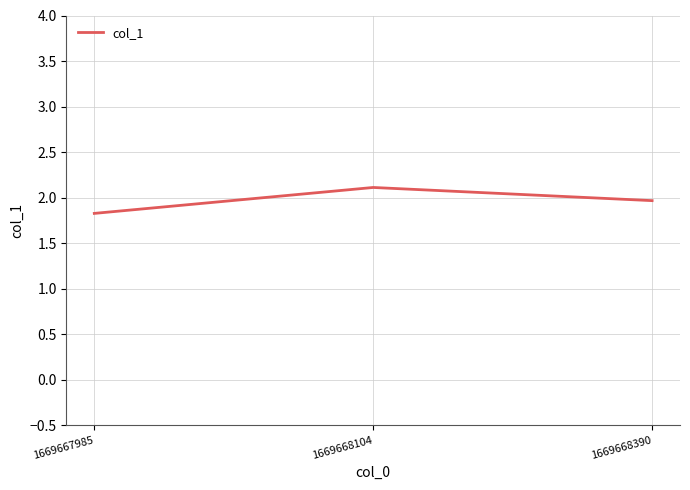

Reading left to right, extract all data points from this chart.

1.8	2.1	2.0